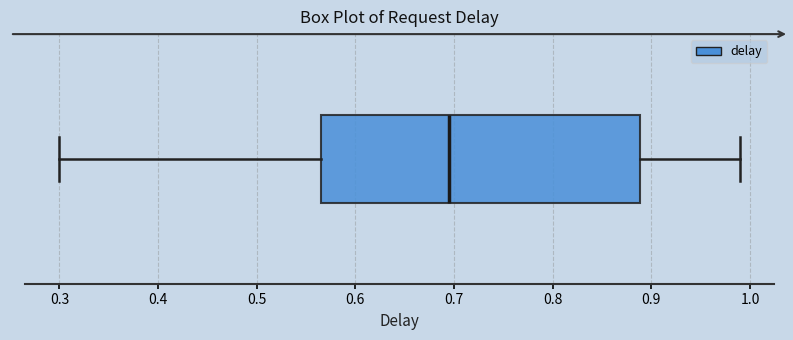

Transcribe this box plot: give where the median line is, the range the box spans, and where the two whiskers end, as read against the x-axis. The values are not printed on the chart, so give them approximately, as read against the axis.

median 0.70, box 0.57 to 0.89, whiskers 0.30 to 0.99